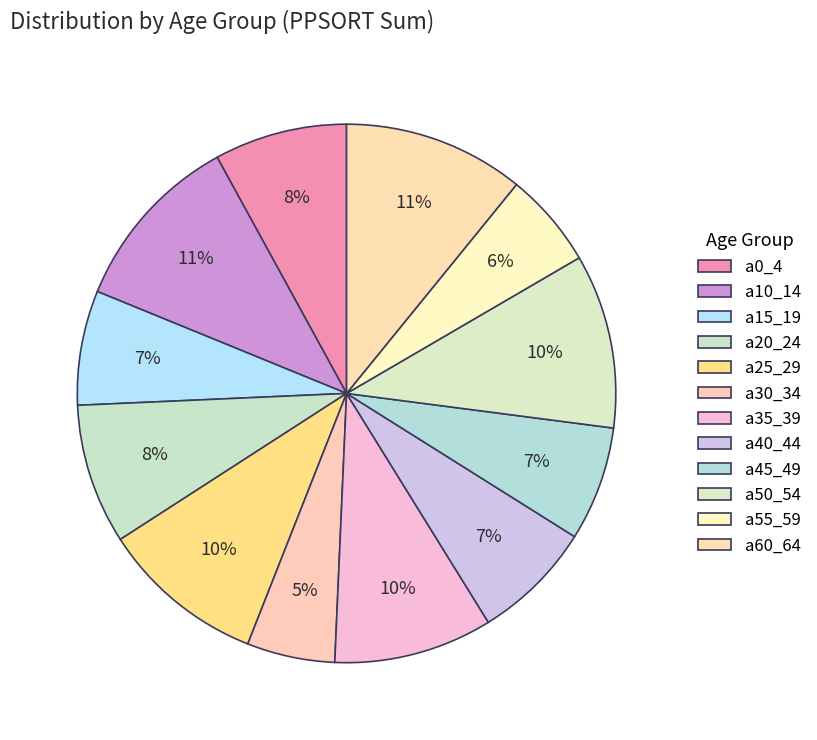

What is the smallest slice in the pie chart?

a30_34